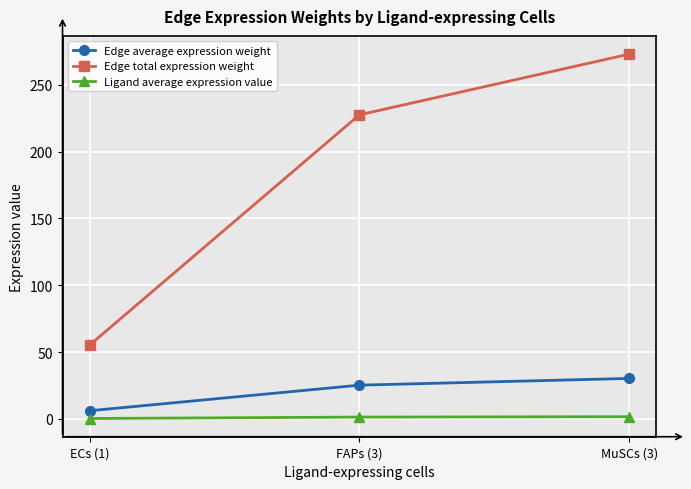

What is the minimum value shown in the chart?

0.3